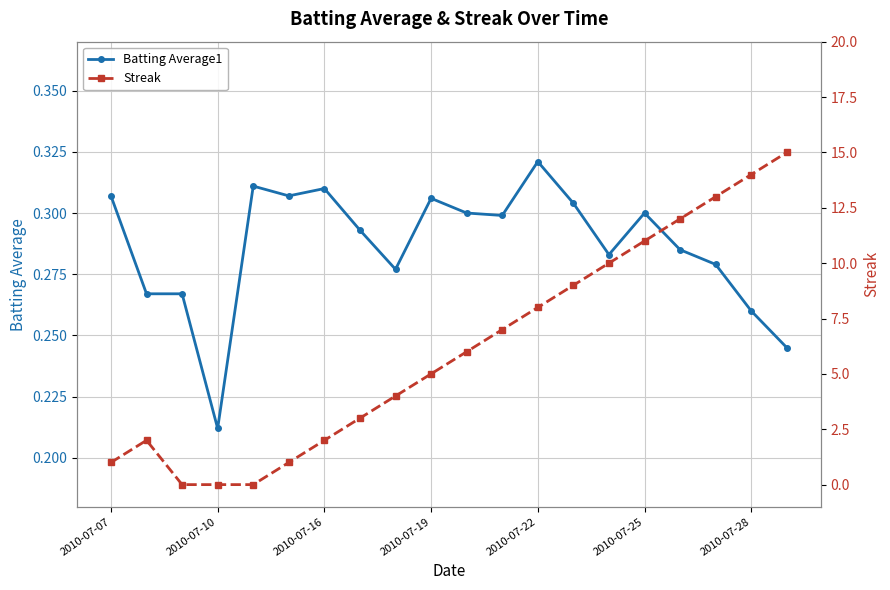

Which series has the largest range (max minus min)?

Streak